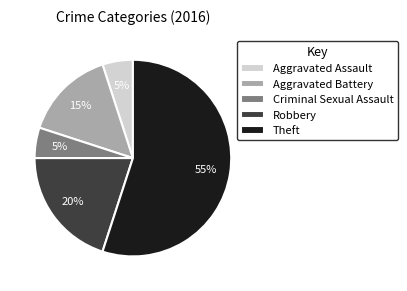

Which has a higher value, Aggravated Assault or Theft?

Theft